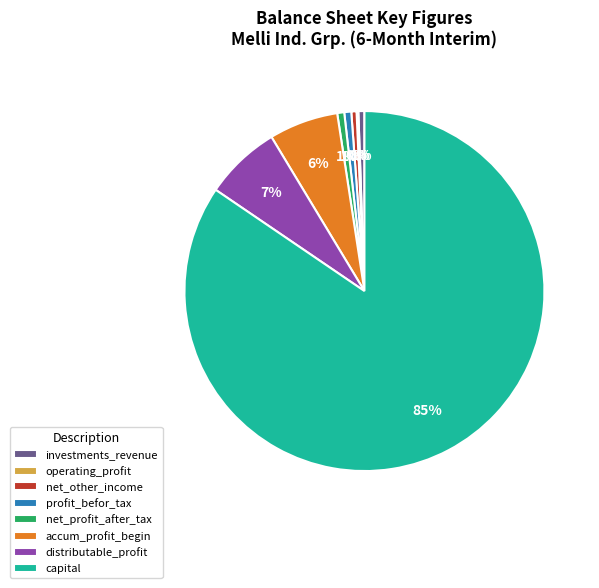

Is it true that investments_revenue is 1% of the pie?

True